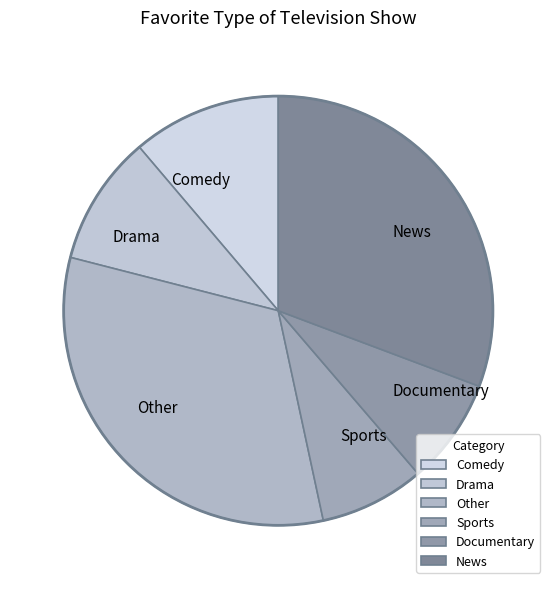

True or false: News accounts for 31% of the total.

True